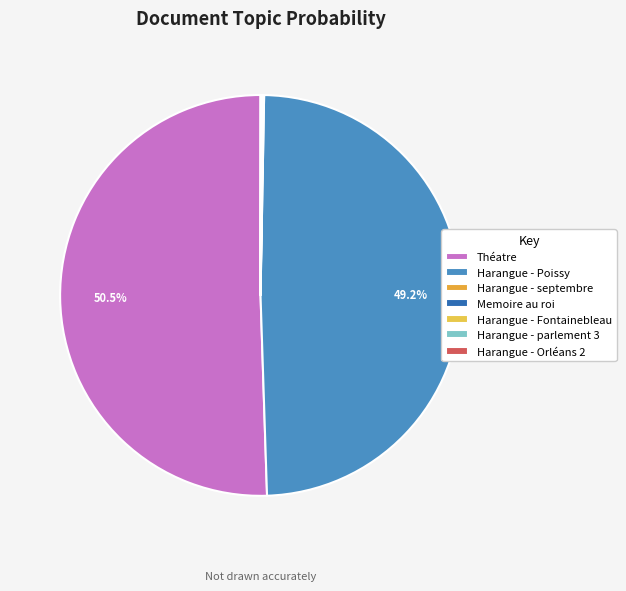

Which has a higher value, Harangue - Fontainebleau or Harangue - parlement 3?

Harangue - Fontainebleau